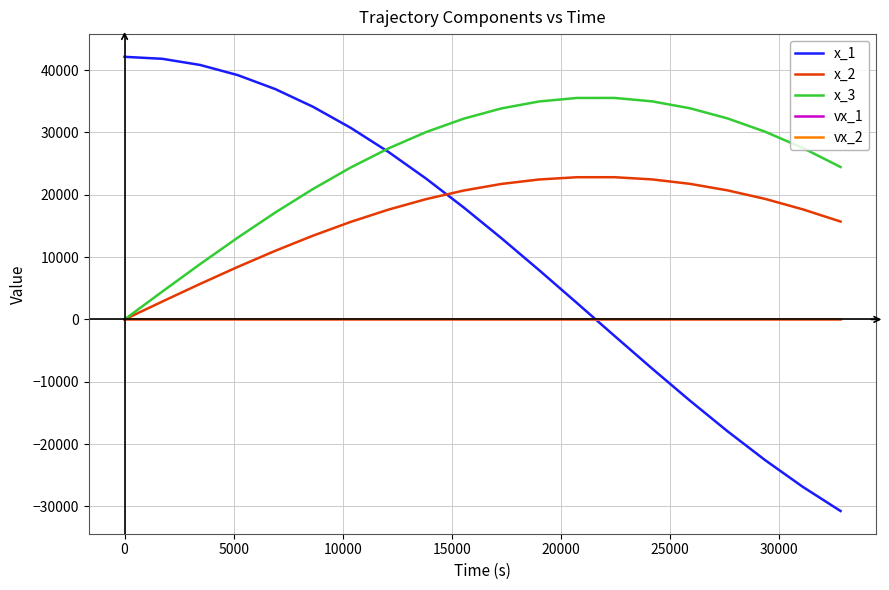

What is the difference between the second highest and second lowest values in the x_2 series?

19943.6